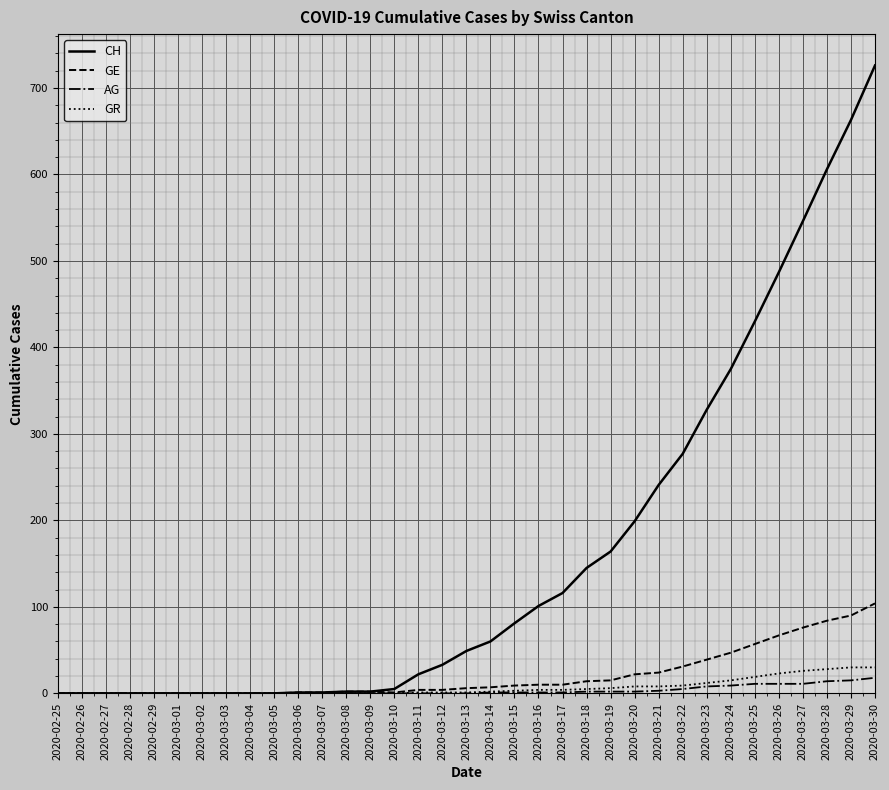

What position from the right is 2020-03-02?

29